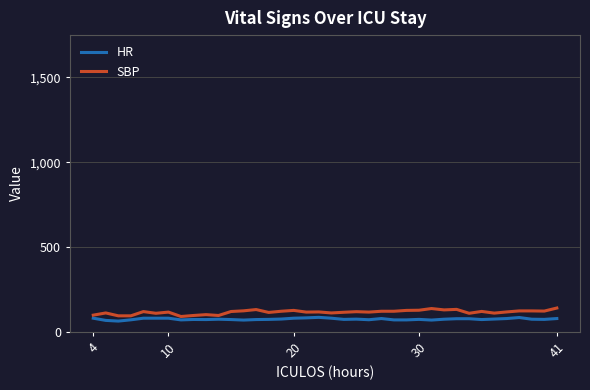

True or false: SBP and HR intersect in this chart.

False